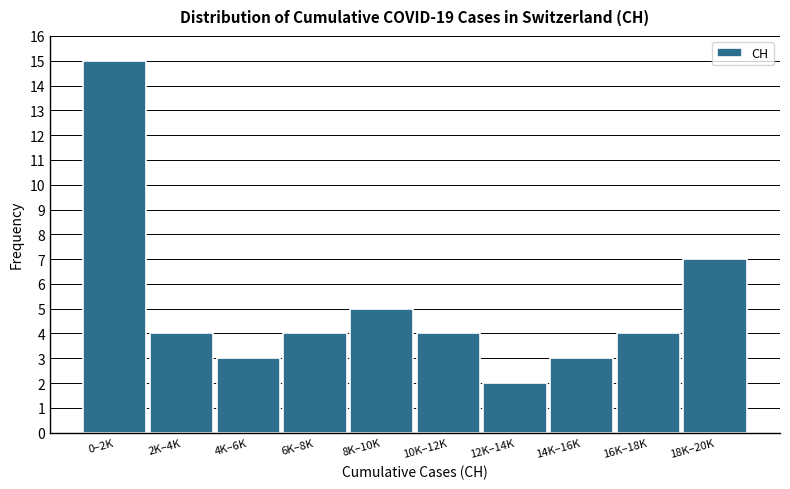

Reading left to right, extract all data points from this chart.

15	4	3	4	5	4	2	3	4	7